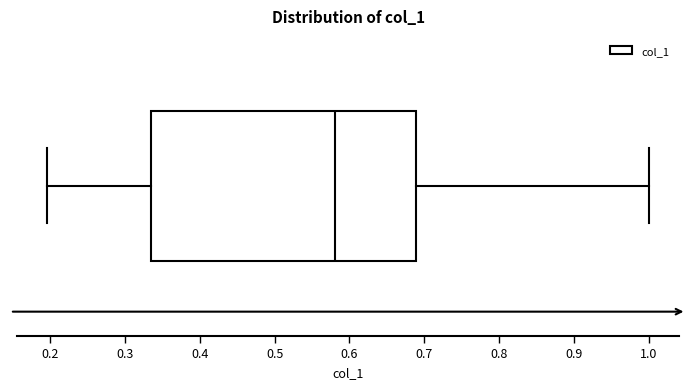

Transcribe this box plot: give where the median line is, the range the box spans, and where the two whiskers end, as read against the x-axis. The values are not printed on the chart, so give them approximately, as read against the axis.

median 0.58, box 0.33 to 0.69, whiskers 0.20 to 1.00